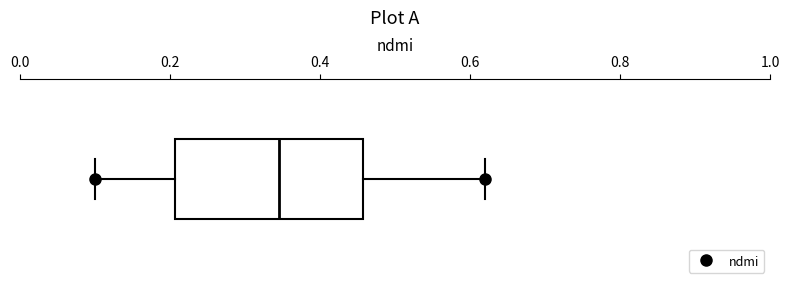

Where is the left edge of the box on the x-axis? The values are not printed on the chart, so give them approximately, as read against the axis.

0.20